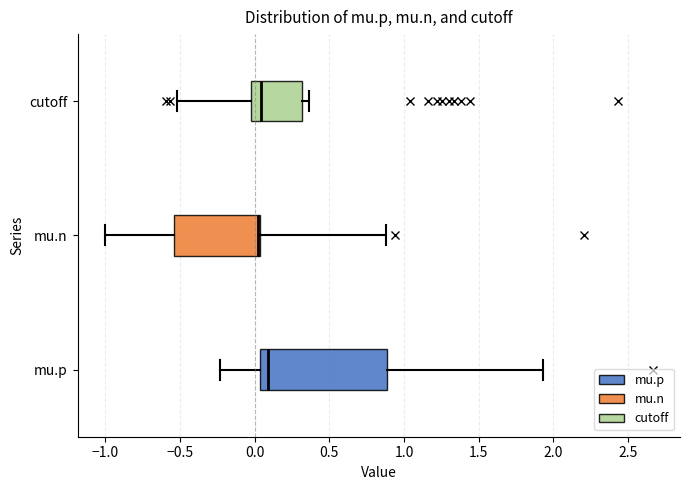

Where does the right whisker of the box for mu.p end on the x-axis? The values are not printed on the chart, so give them approximately, as read against the axis.

1.95